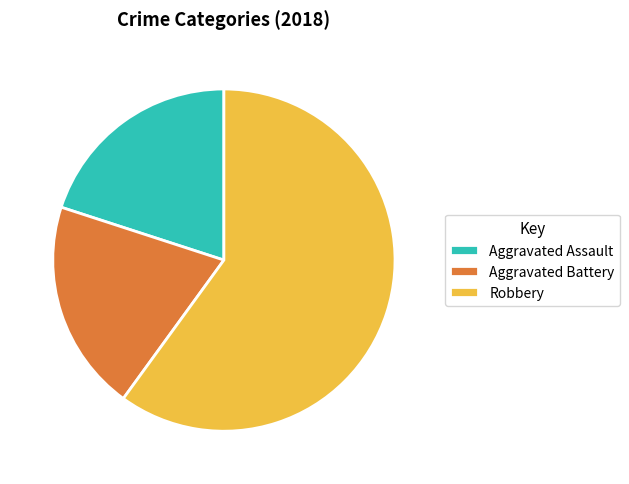

The Robbery slice represents 51% of the pie. True or false?

False